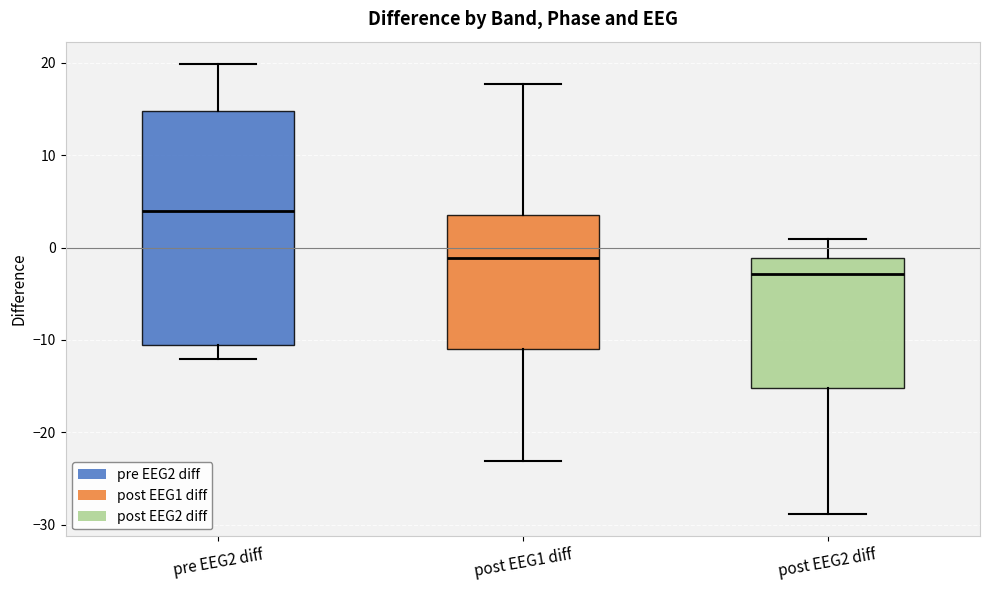

Which box is the tallest, from its lower edge to its upper edge?

pre EEG2 diff